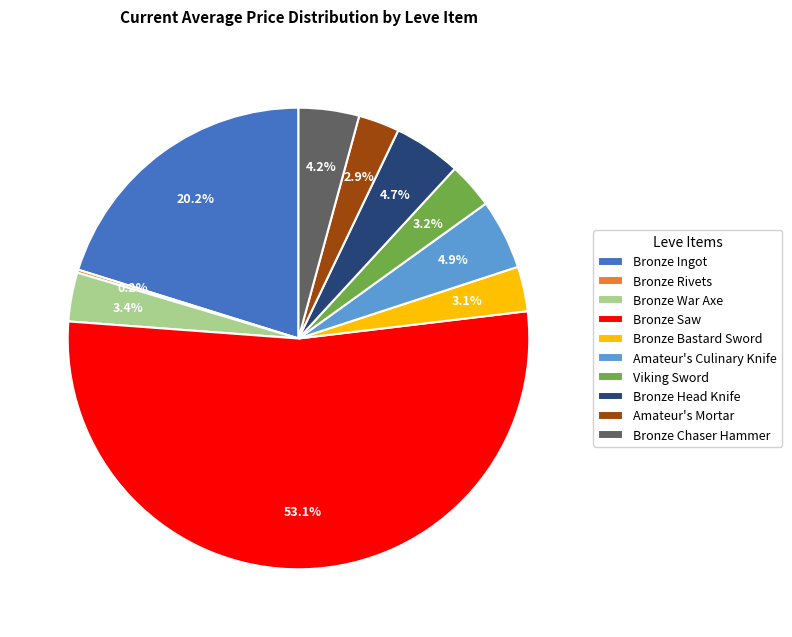

True or false: Viking Sword accounts for 3% of the total.

True